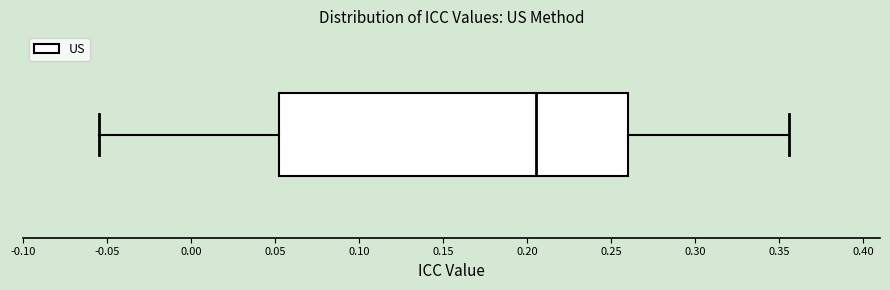

Transcribe this box plot: give where the median line is, the range the box spans, and where the two whiskers end, as read against the x-axis. The values are not printed on the chart, so give them approximately, as read against the axis.

median 0.205, box 0.055 to 0.260, whiskers -0.055 to 0.355